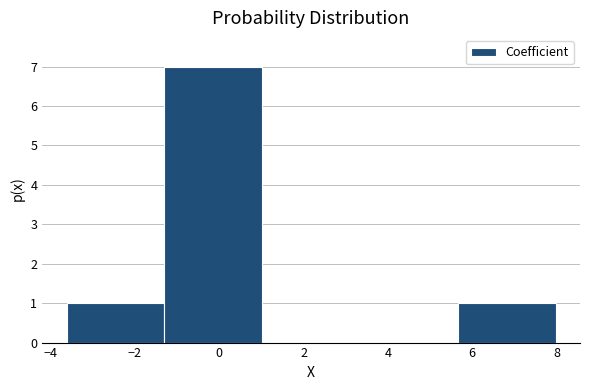

Reading left to right, list every bar in this chart as the range it spans on the x-axis followed by its height. Neither the bar edges nor the heights are printed on the chart, so give them approximately, as read against the axes.

-3.6 to -1.4: 1
-1.4 to 1.0: 7
1.0 to 3.4: 0
3.4 to 5.6: 0
5.6 to 8.0: 1